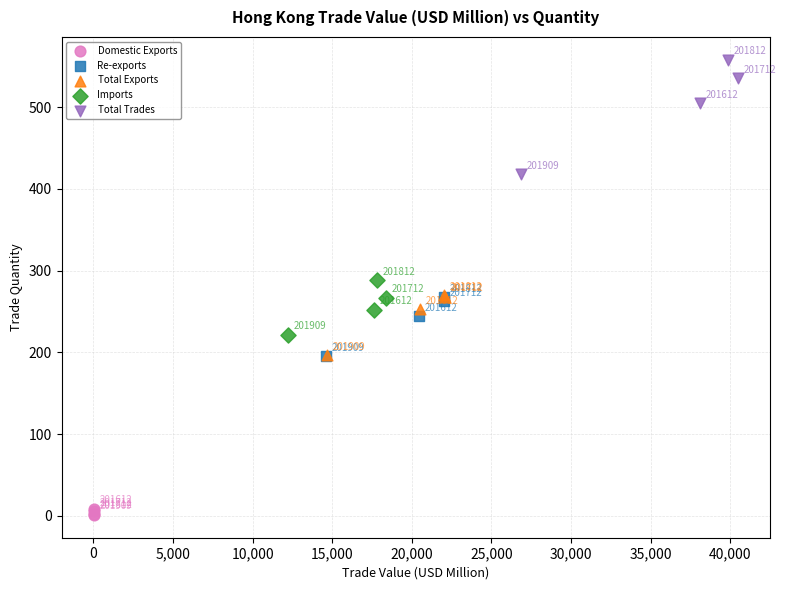

Which series contains the lowest Y value?

Domestic Exports